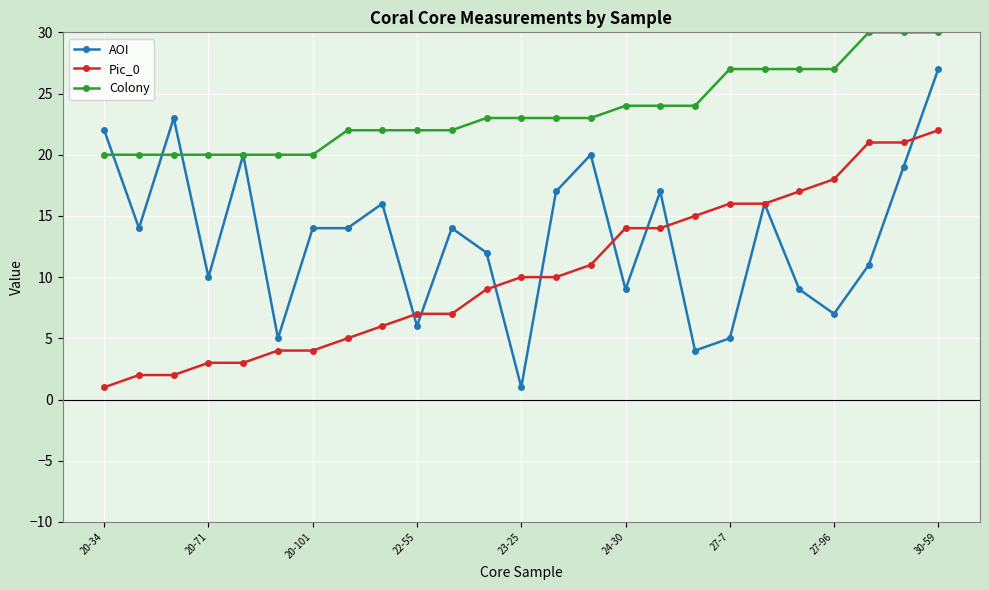

List the series in order of their peak value, lowest first.

Pic_0, AOI, Colony